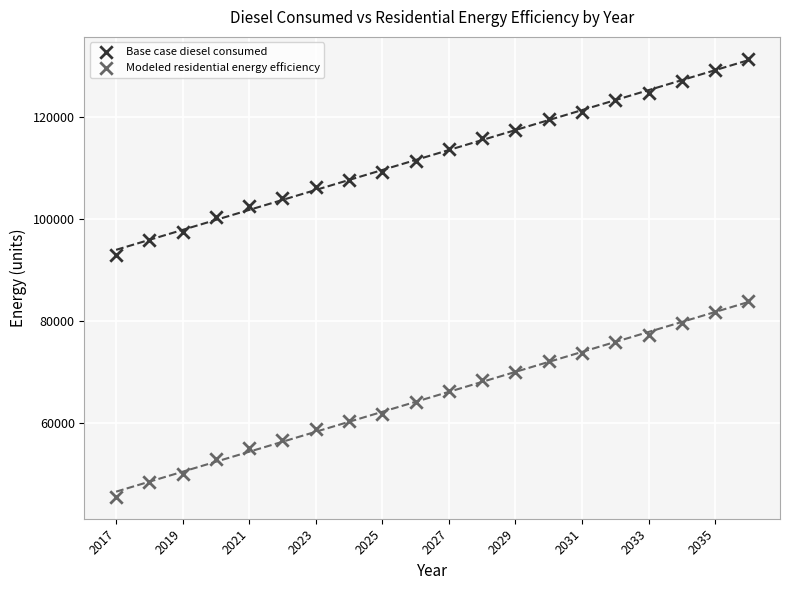

Which series reaches the minimum Y coordinate?

Modeled residential energy efficiency